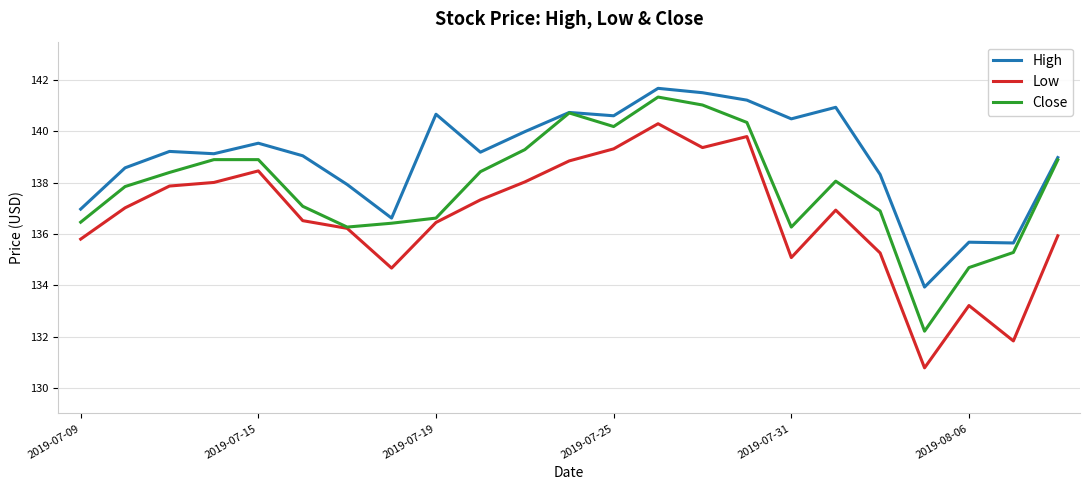

True or false: High and Low intersect in this chart.

False